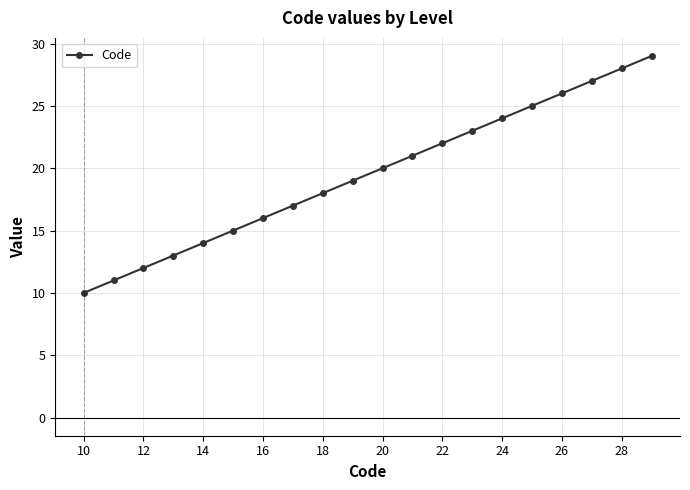

How many distinct data groups are displayed?

1